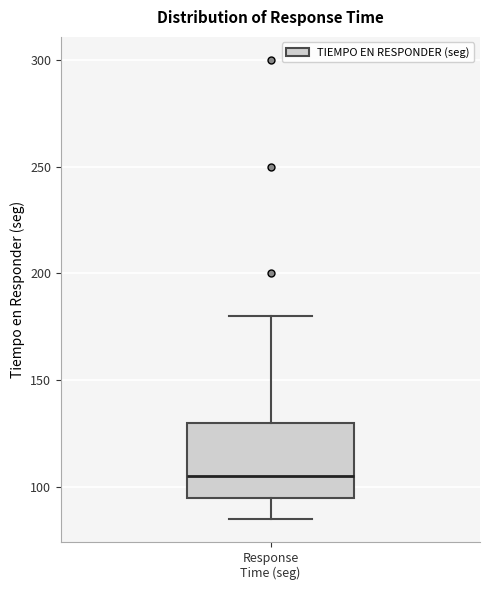

Read this box plot against the y-axis: the position of the median line, the range covered by the box, and the ends of both whiskers. The values are not printed on the chart, so give them approximately, as read against the axis.

median 105, box 95 to 130, whiskers 85 to 180